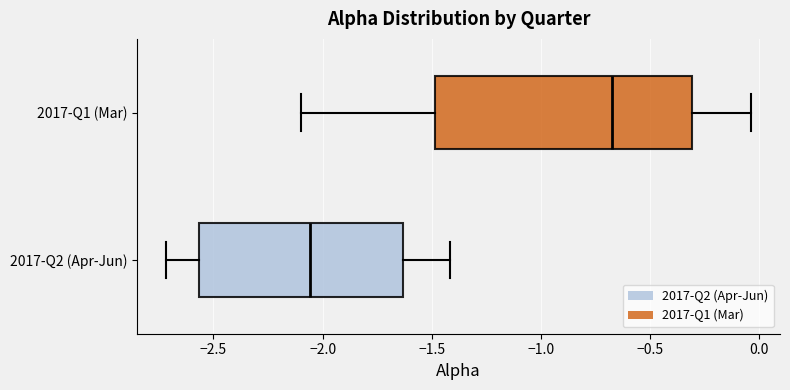

Reading bottom to top, transcribe this box plot: for each box, give where its median line is, the range the box spans, and where its two whiskers end, as read against the x-axis. The values are not printed on the chart, so give them approximately, as read against the axis.

2017-Q2 (Apr-Jun): median -2.05, box -2.55 to -1.65, whiskers -2.70 to -1.40
2017-Q1 (Mar): median -0.65, box -1.50 to -0.30, whiskers -2.10 to -0.05